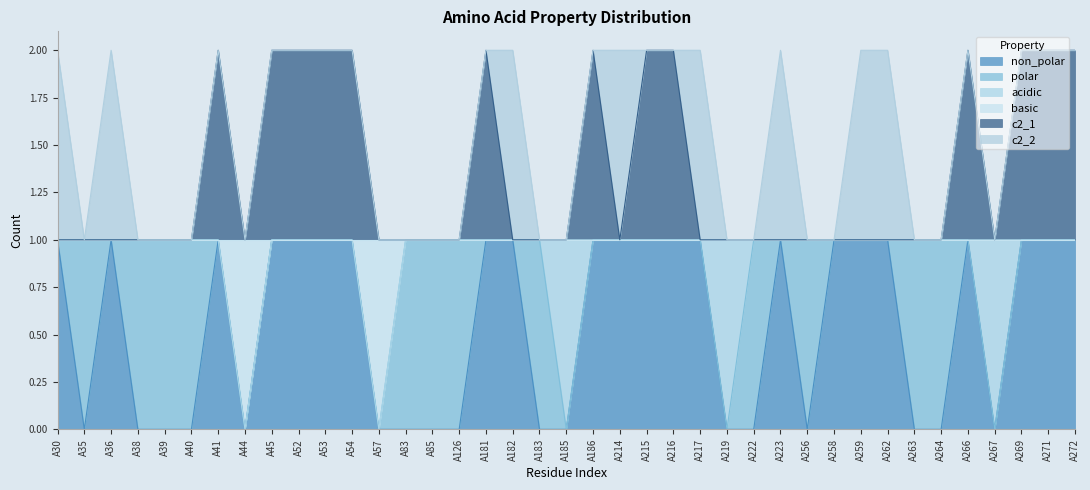

What is the maximum value shown in the chart?

2